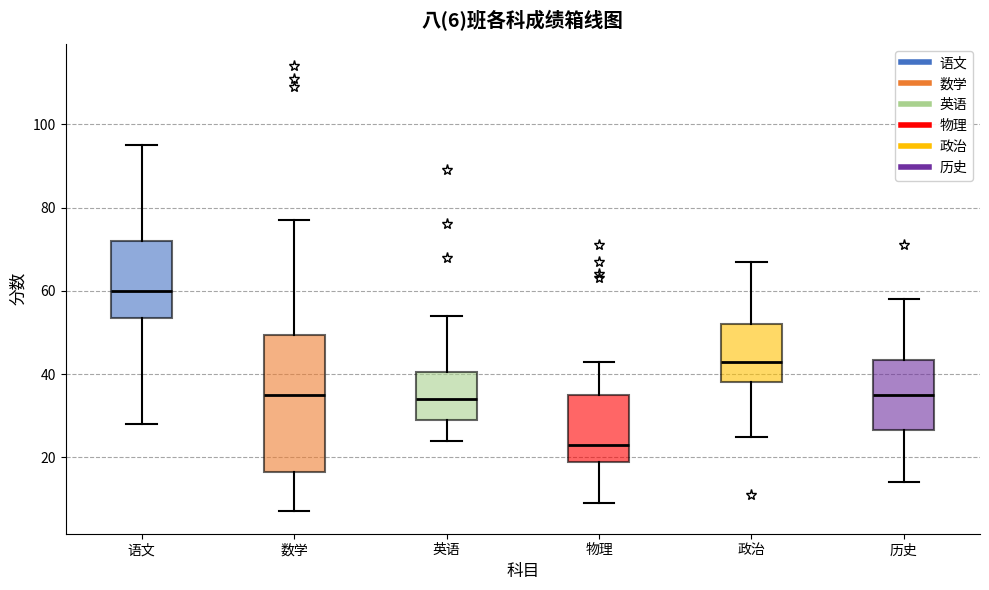

Which box is the tallest, from its lower edge to its upper edge?

数学